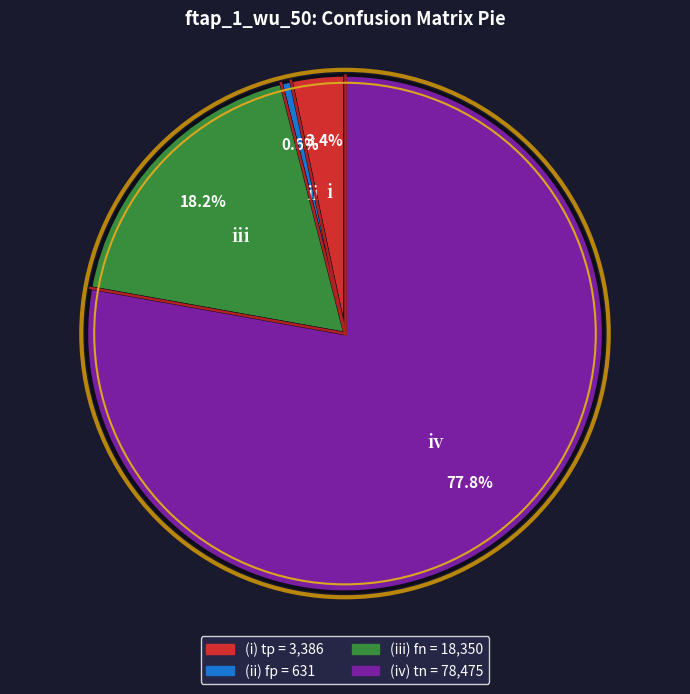

Does any single category account for the majority?

Yes